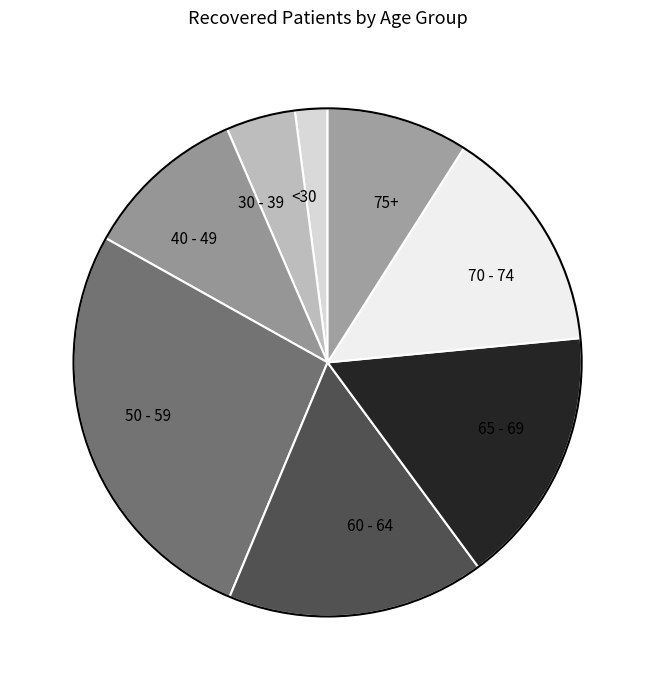

Approximately how many times larger is the value at 30 - 39 compared to <30?

2.1